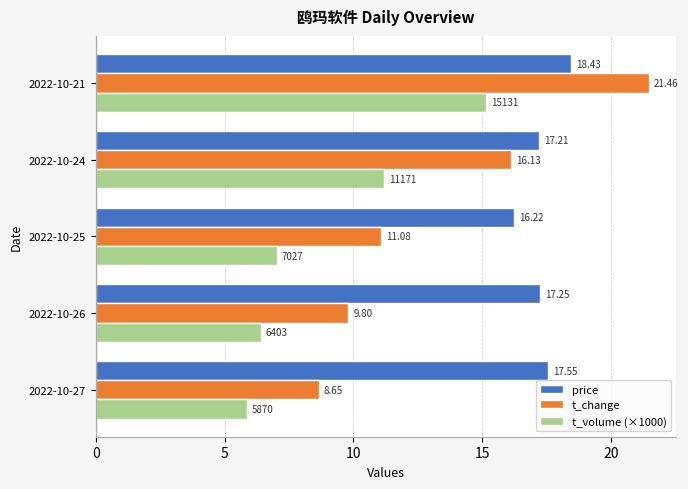

What is the total value across all series at 2022-10-25?

34.3